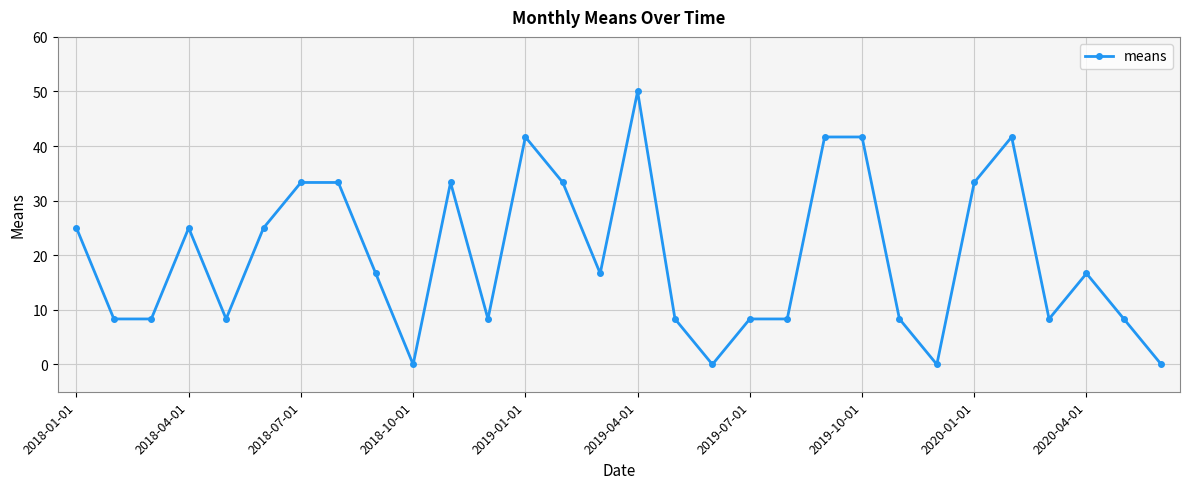

What is the sum of all values?

591.7